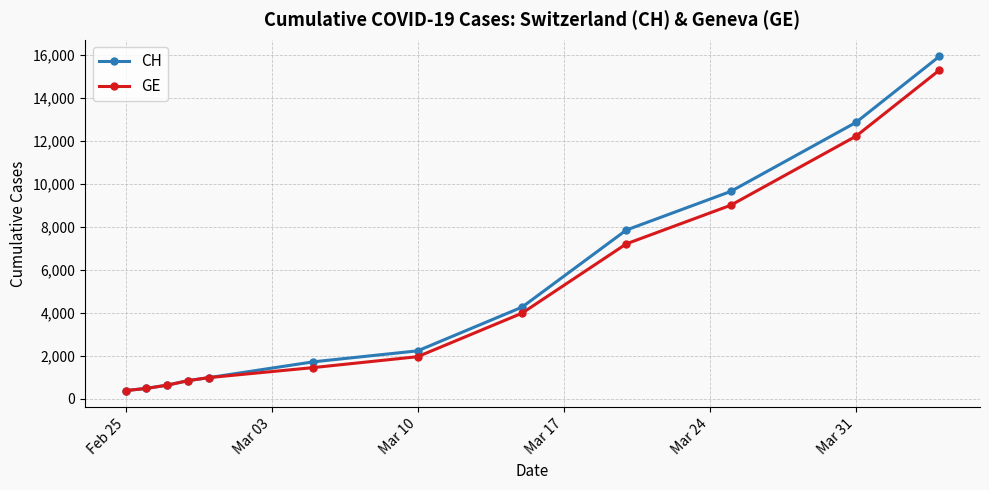

What is the highest value of the CH series?

15926